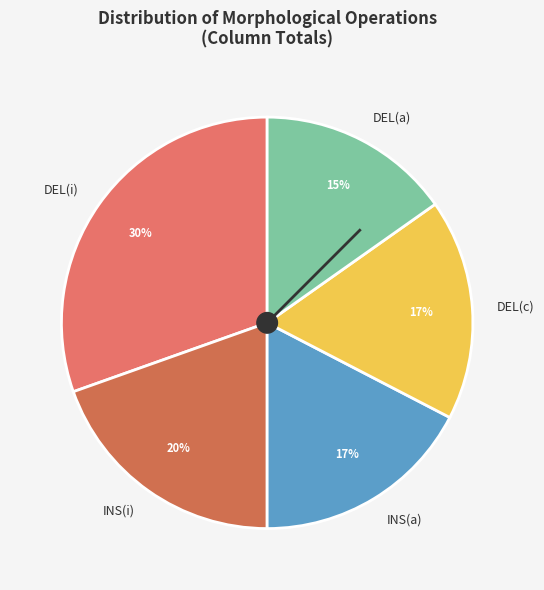

Which has a higher value, DEL(a) or DEL(i)?

DEL(i)